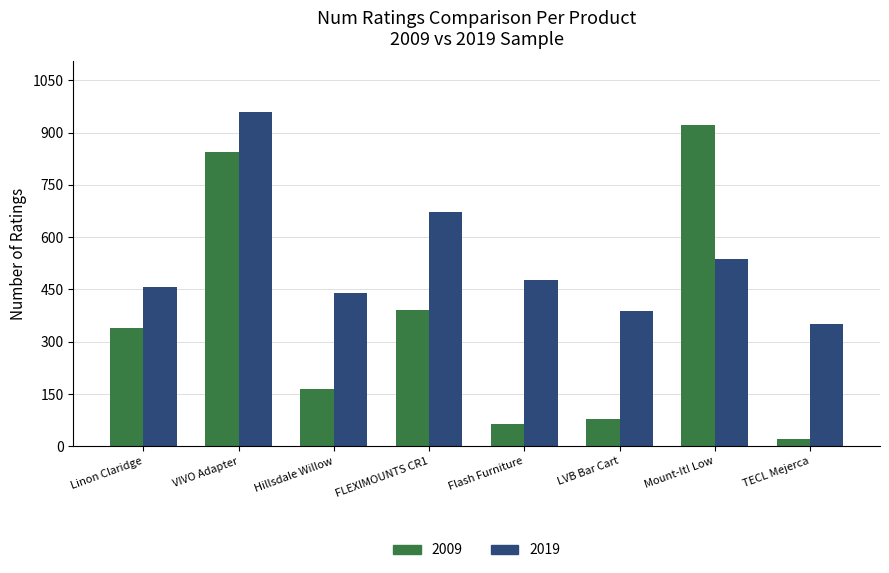

Reading left to right, list all the values displayed in this chart.

2009: Linon Claridge=338	VIVO Adapter=845	Hillsdale Willow=164	FLEXIMOUNTS CR1=390	Flash Furniture=63	LVB Bar Cart=78	Mount-It! Low=921	TECL Mejerca=20
2019: Linon Claridge=456	VIVO Adapter=960	Hillsdale Willow=440	FLEXIMOUNTS CR1=671	Flash Furniture=476	LVB Bar Cart=389	Mount-It! Low=537	TECL Mejerca=351